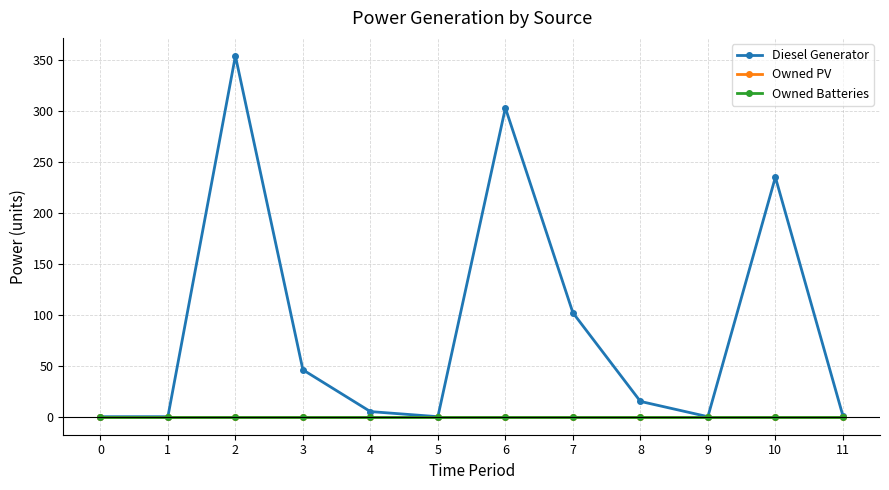

How many values in the Diesel Generator series are below 15?

6